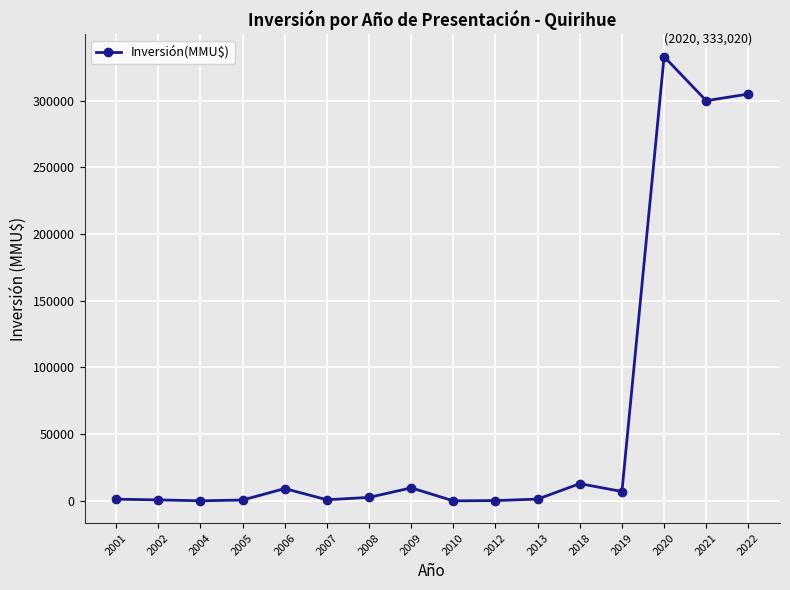

What is the average value?

61526